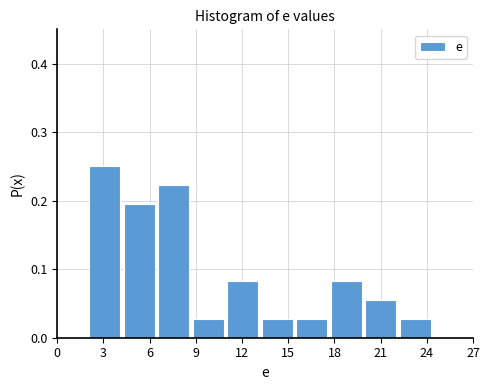

Reading left to right, list every bar in this chart as the range it spans on the x-axis followed by its height. Neither the bar edges nor the heights are printed on the chart, so give them approximately, as read against the axes.

2.0 to 4.5: 0.25
4.5 to 6.5: 0.19
6.5 to 9.0: 0.22
9.0 to 11.0: 0.03
11.0 to 13.5: 0.08
13.5 to 15.5: 0.03
15.5 to 18.0: 0.03
18.0 to 20.0: 0.08
20.0 to 22.0: 0.06
22.0 to 24.5: 0.03